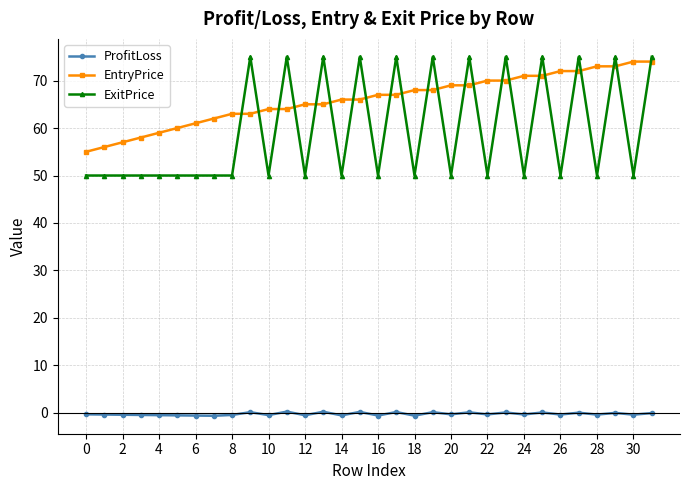

True or false: ExitPrice and EntryPrice cross at least once.

True